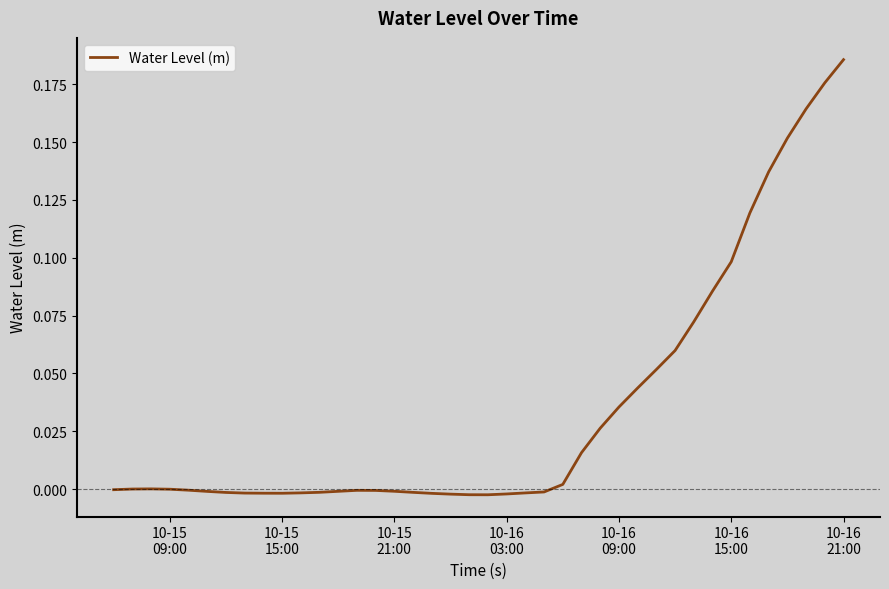

Does the chart have visible grid lines?

No